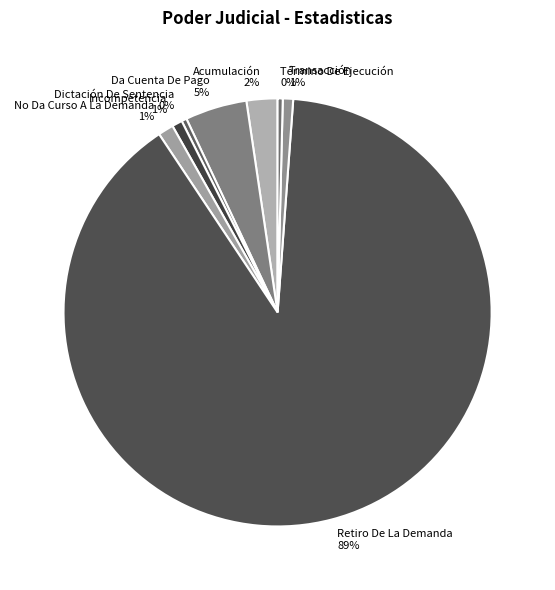

The Da Cuenta De Pago slice represents 5% of the pie. True or false?

True